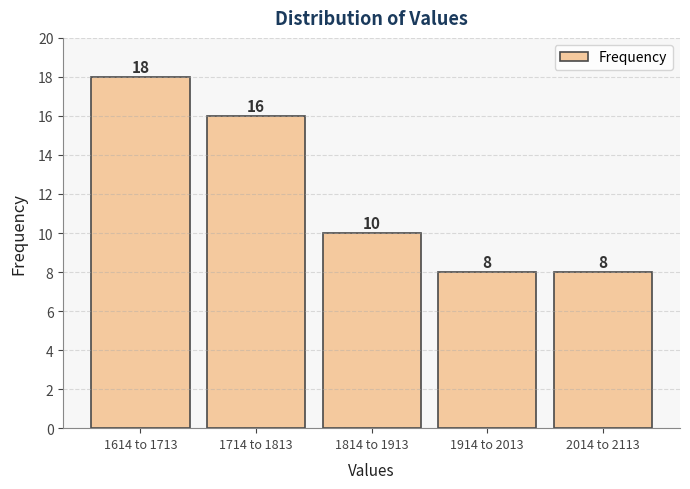

Reading right to left, what are all the values shown in this chart?

8	8	10	16	18